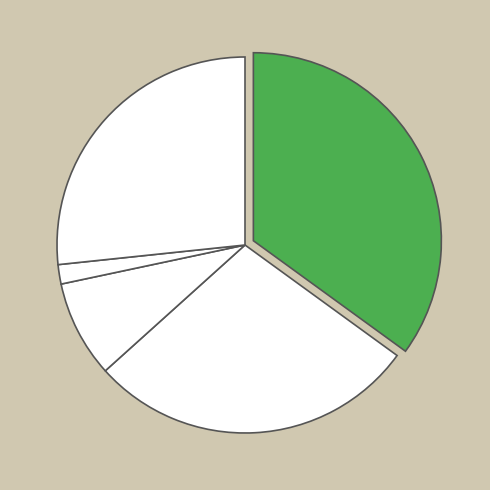

Rank the categories by value from lowest to highest.

Homicide, Criminal Sexual Assault, Robbery, Aggravated Battery, Aggravated Assault